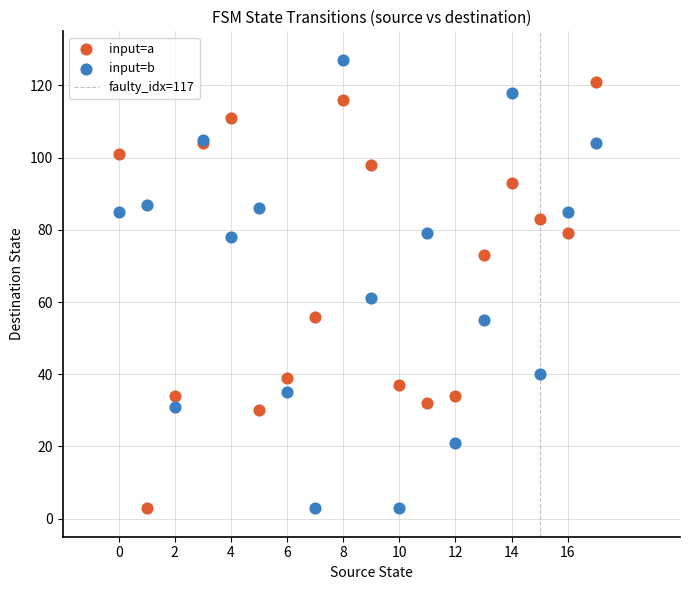

In the input=b series, what Y value is closest to 65?

61